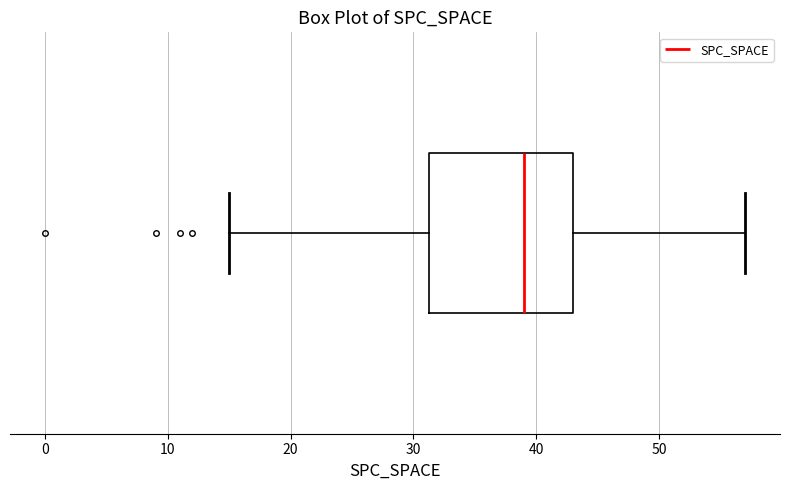

Transcribe this box plot: give where the median line is, the range the box spans, and where the two whiskers end, as read against the x-axis. The values are not printed on the chart, so give them approximately, as read against the axis.

median 39, box 31 to 43, whiskers 15 to 57